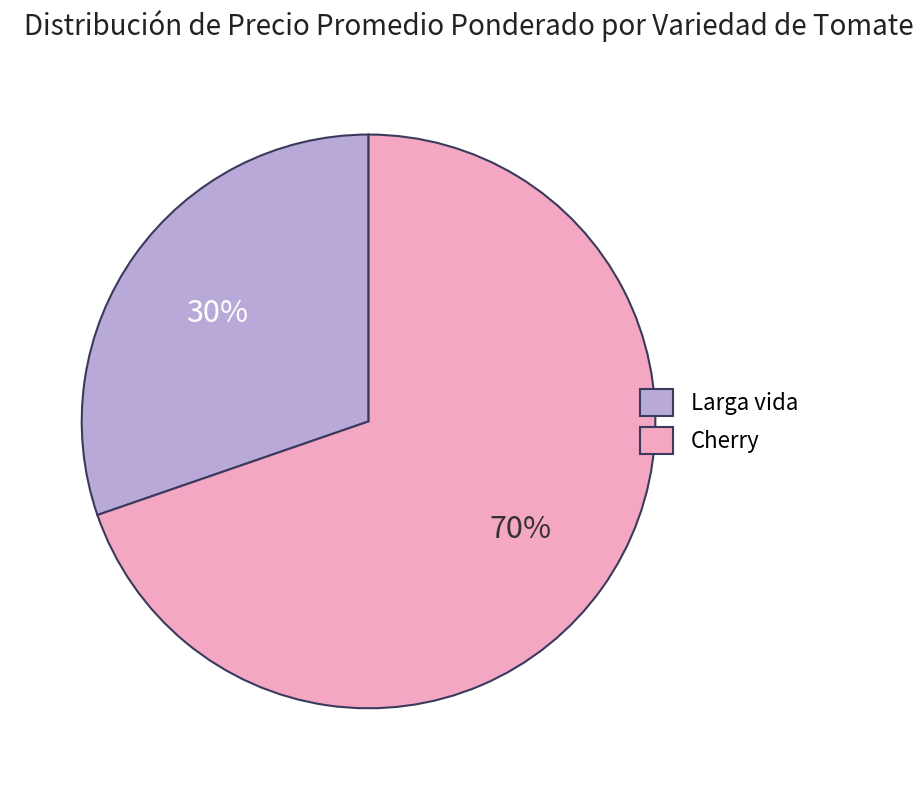

Which slice represents more than half of the pie?

Cherry